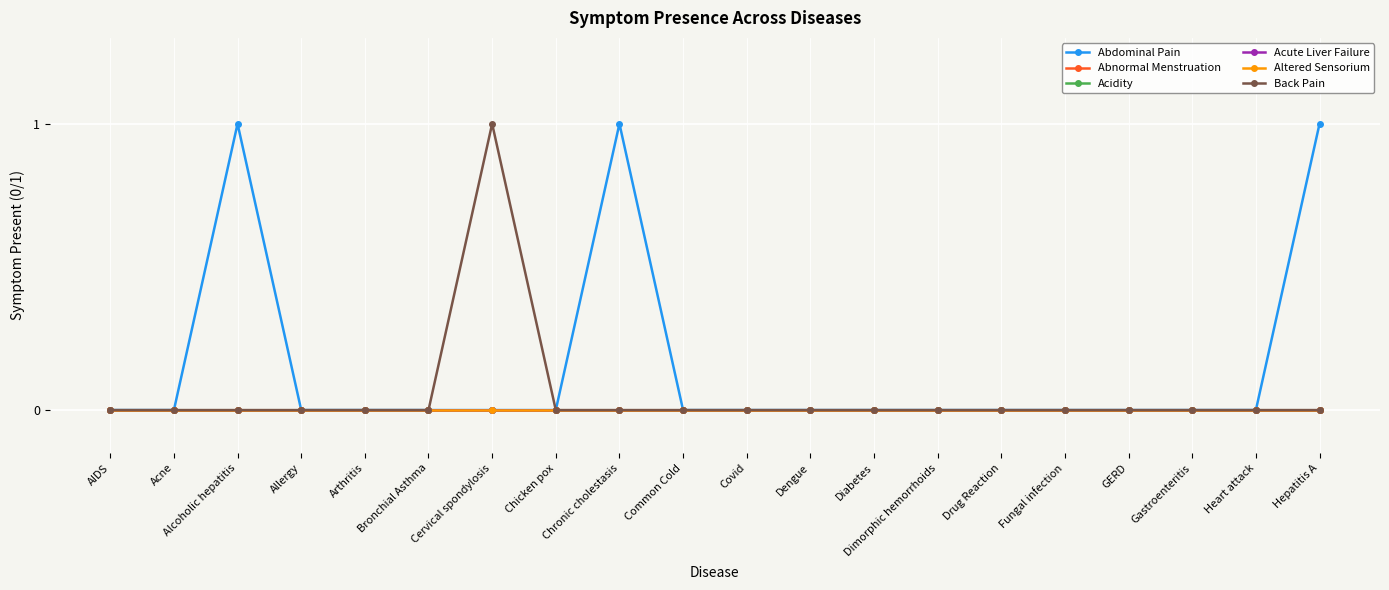

Which has a higher value, Alcoholic hepatitis or Dengue?

Alcoholic hepatitis